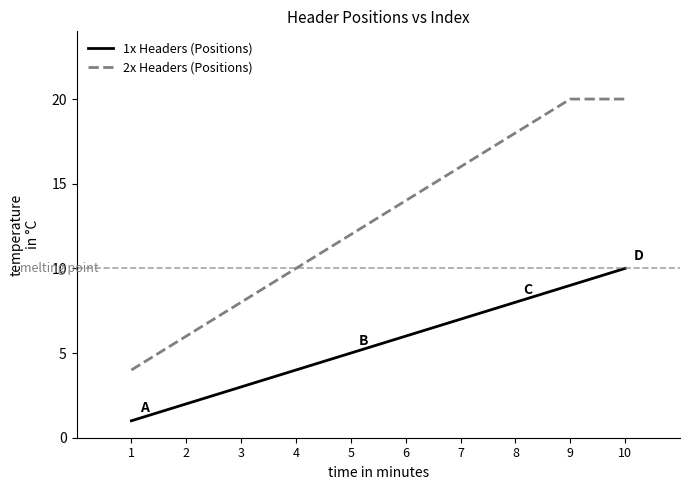

At how many categories does at least one series exceed 19?

2